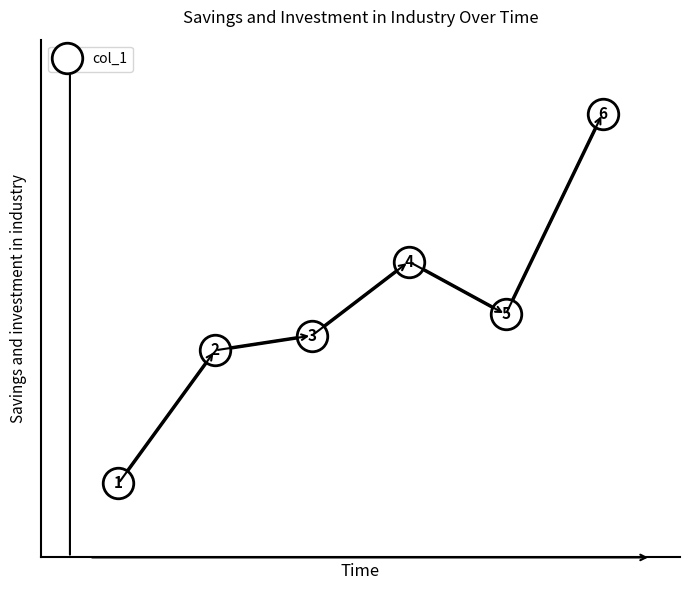

What is the smallest value displayed?

1.0